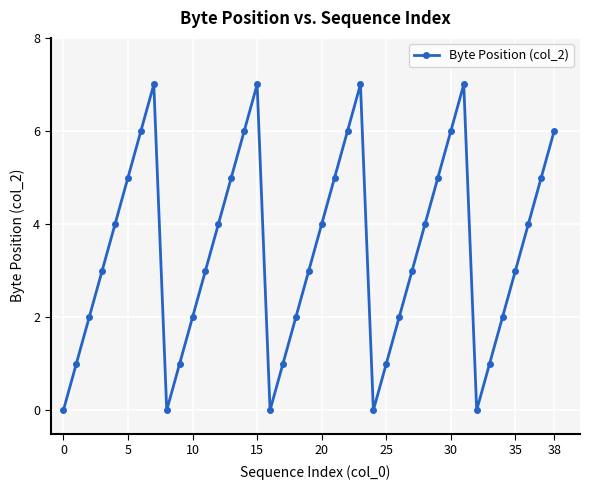

True or false: there are more than 1 points higher than both neighbors.

True